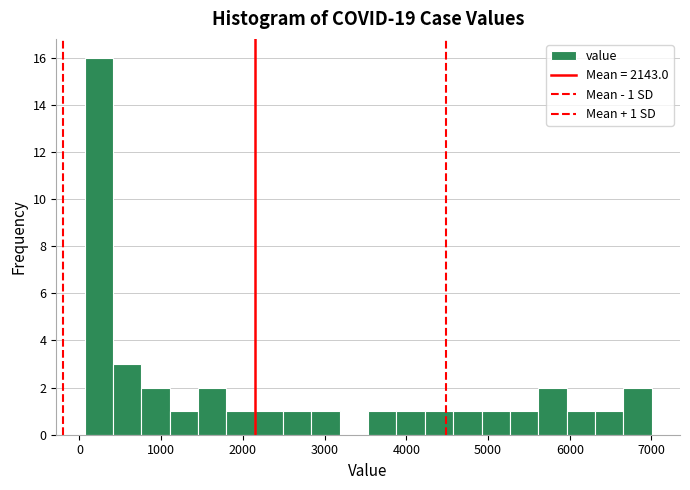

Around what value on the x-axis is the tallest bar? Give the approximate position of its centre, as read against the axis.

200